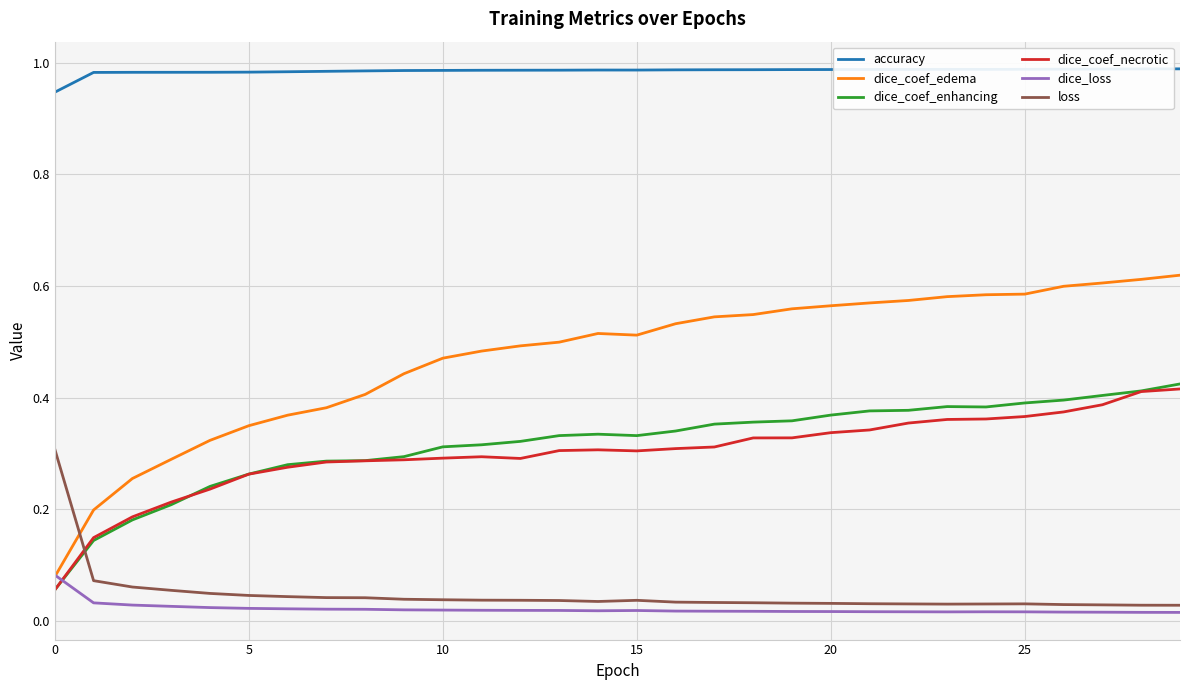

True or false: dice_coef_enhancing and accuracy intersect in this chart.

False